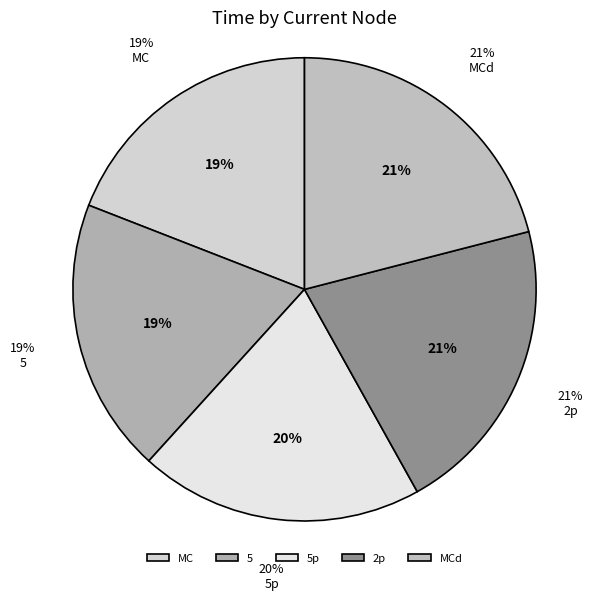

How much of the chart is everything except 2p?

79.1%